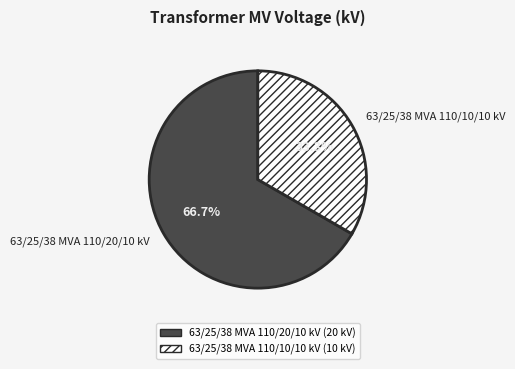

Which category has the biggest portion of the pie?

63/25/38 MVA 110/20/10 kV